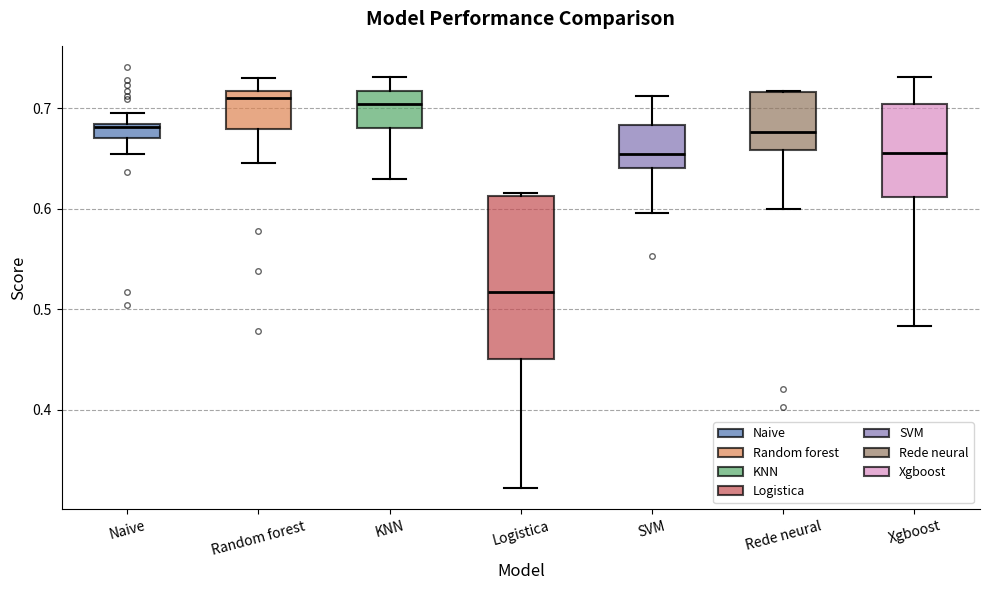

Which box's median line is the lowest?

Logistica